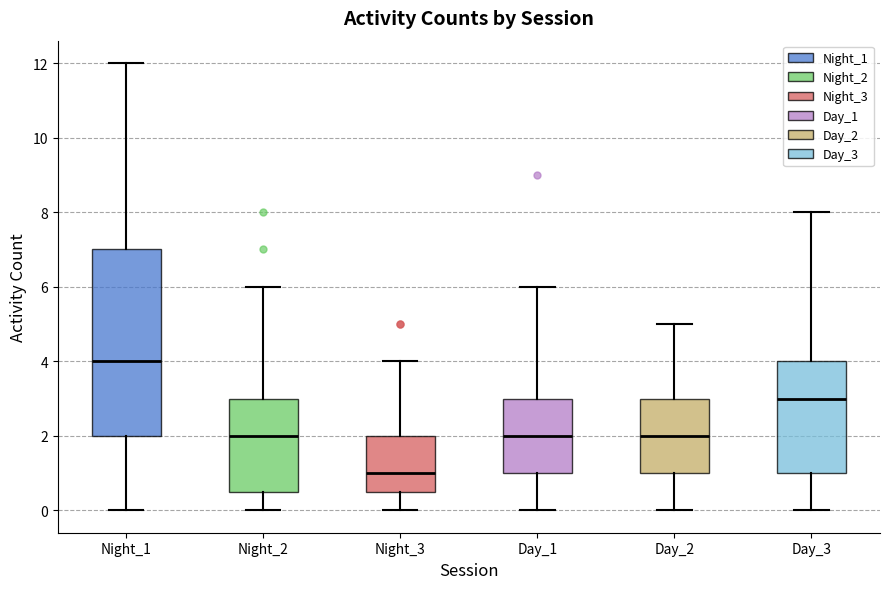

Reading left to right, transcribe this box plot: for each box, give where its median line is, the range the box spans, and where its two whiskers end, as read against the y-axis. The values are not printed on the chart, so give them approximately, as read against the axis.

Night_1: median 4.0, box 2.0 to 7.0, whiskers 0.0 to 12.0
Night_2: median 2.0, box 0.6 to 3.0, whiskers 0.0 to 6.0
Night_3: median 1.0, box 0.6 to 2.0, whiskers 0.0 to 4.0
Day_1: median 2.0, box 1.0 to 3.0, whiskers 0.0 to 6.0
Day_2: median 2.0, box 1.0 to 3.0, whiskers 0.0 to 5.0
Day_3: median 3.0, box 1.0 to 4.0, whiskers 0.0 to 8.0